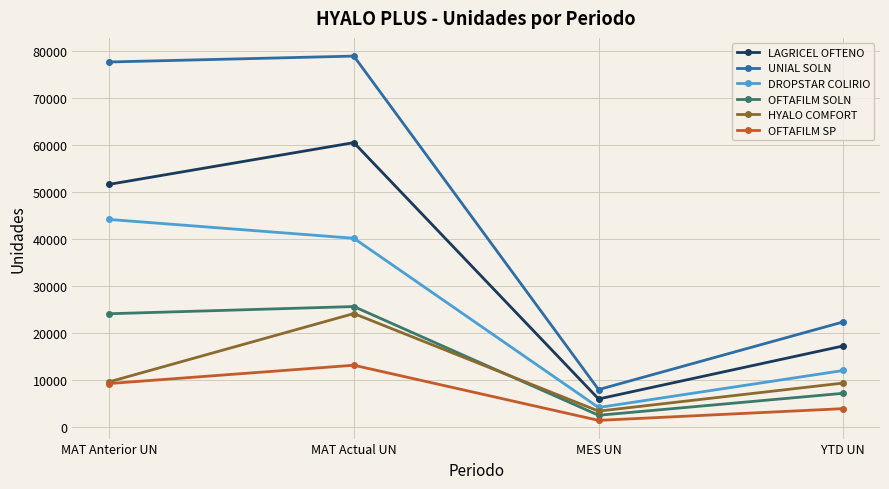

How many categories are shown in the chart?

4